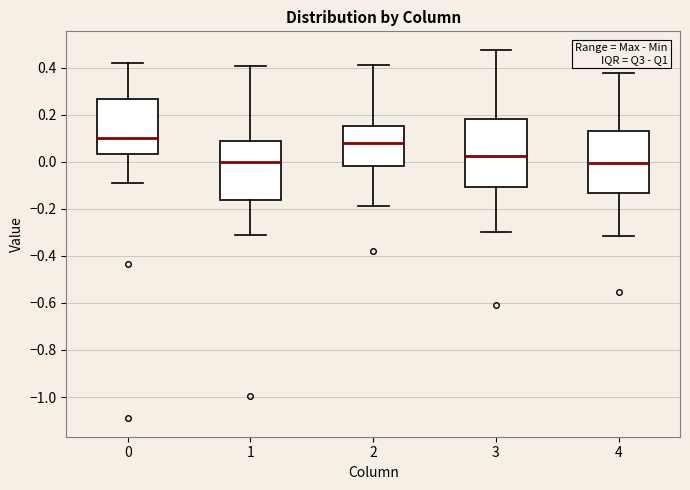

Where does the median line of the box at x = 4 sit on the y-axis? The values are not printed on the chart, so give them approximately, as read against the axis.

0.00